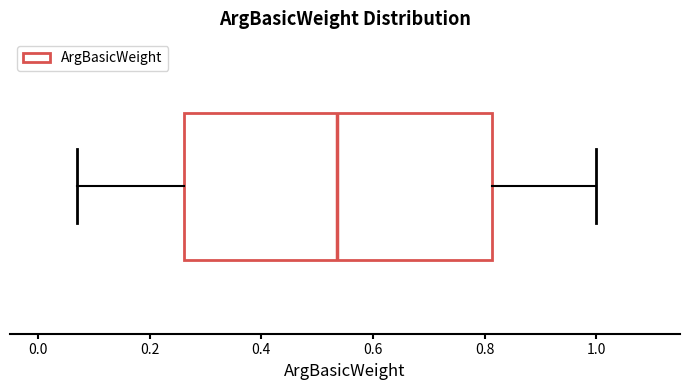

Transcribe this box plot: give where the median line is, the range the box spans, and where the two whiskers end, as read against the x-axis. The values are not printed on the chart, so give them approximately, as read against the axis.

median 0.54, box 0.26 to 0.82, whiskers 0.08 to 1.00